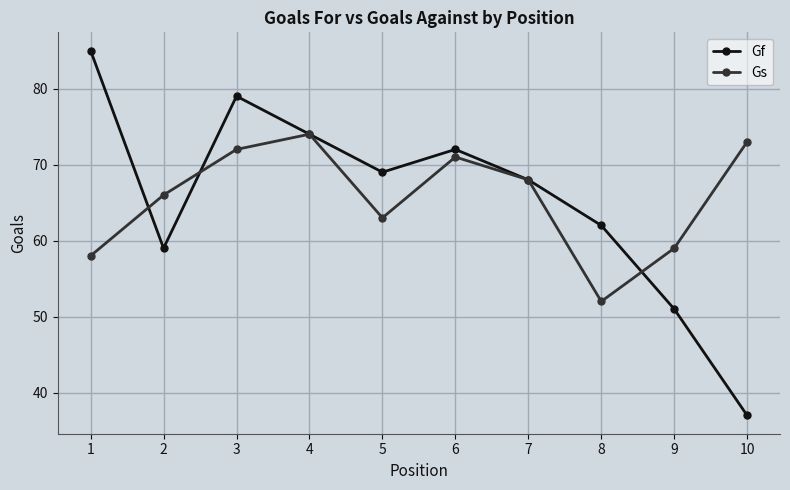

Is it true that Gf equals 35 at 7?

False